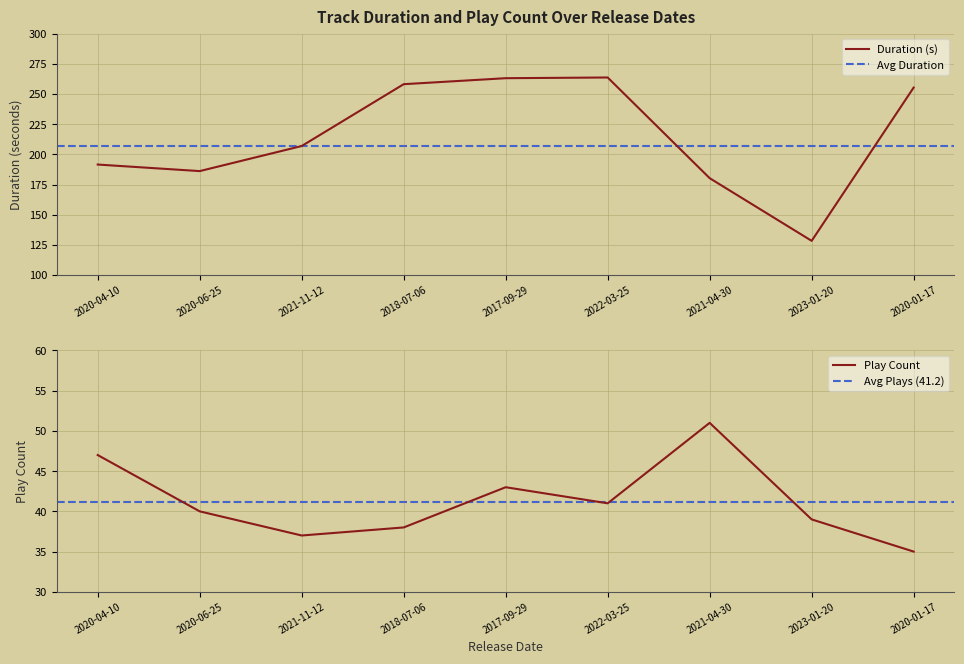

Rank the series by their maximum value, from lowest to highest.

Play Count, Duration (s)